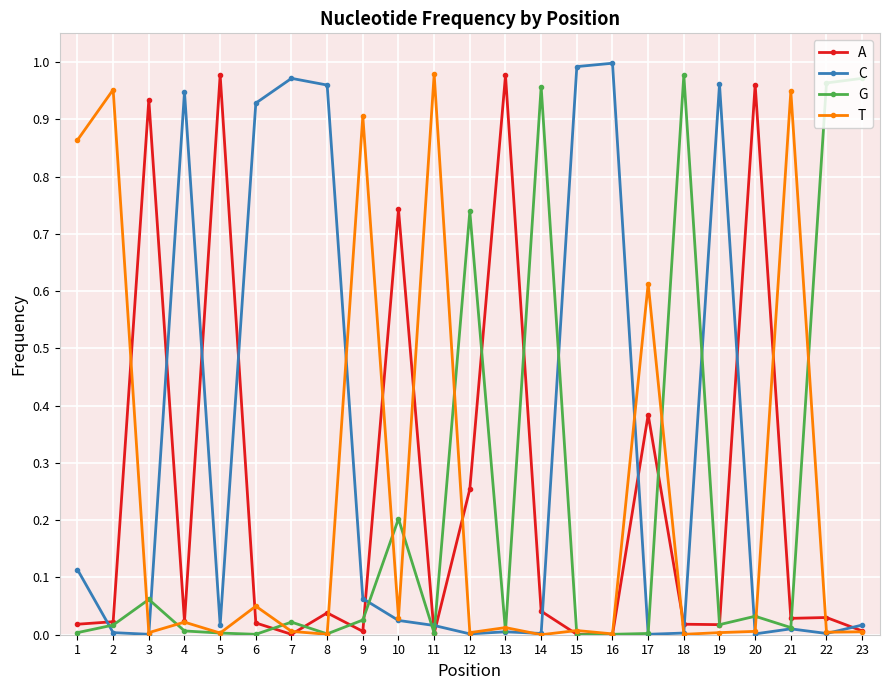

True or false: G has more than 0 points higher than both neighbors.

True